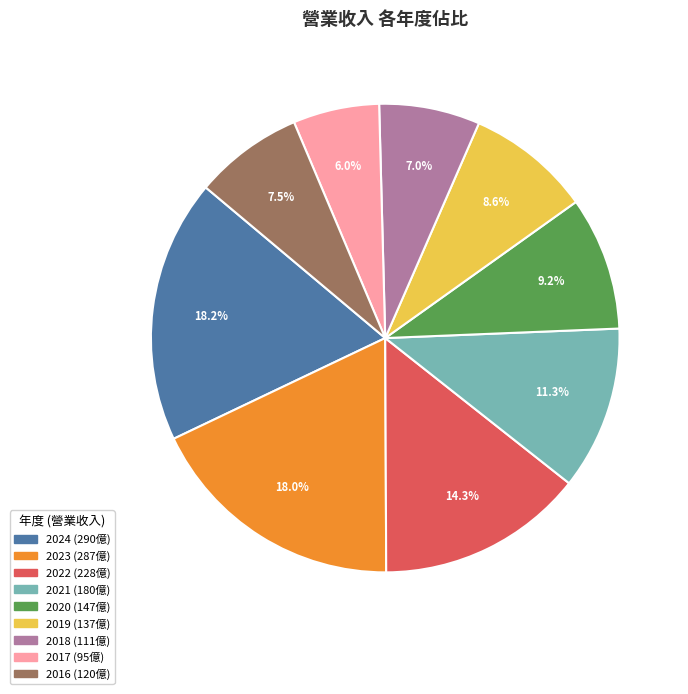

What percentage is the 2022 slice, to the nearest percent?

14%